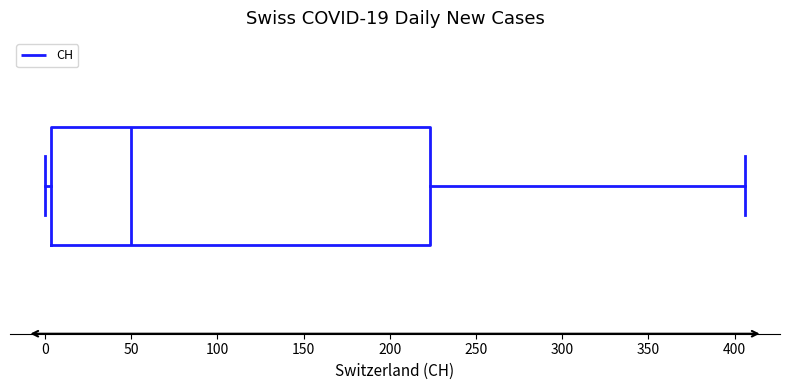

Transcribe this box plot: give where the median line is, the range the box spans, and where the two whiskers end, as read against the x-axis. The values are not printed on the chart, so give them approximately, as read against the axis.

median 50, box 5 to 225, whiskers 0 to 405